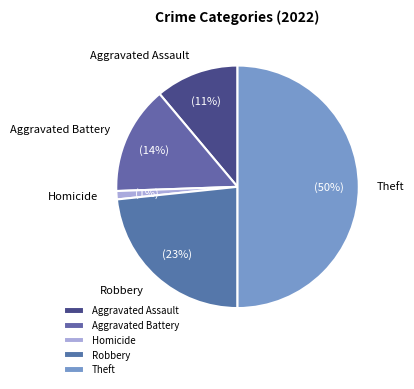

Is Homicide the majority of the pie?

No